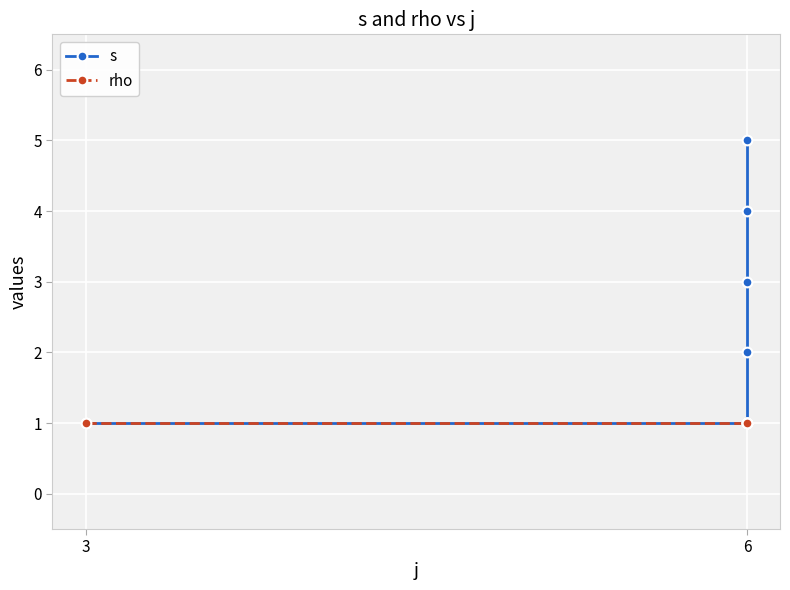

How many lines are shown in the chart?

2